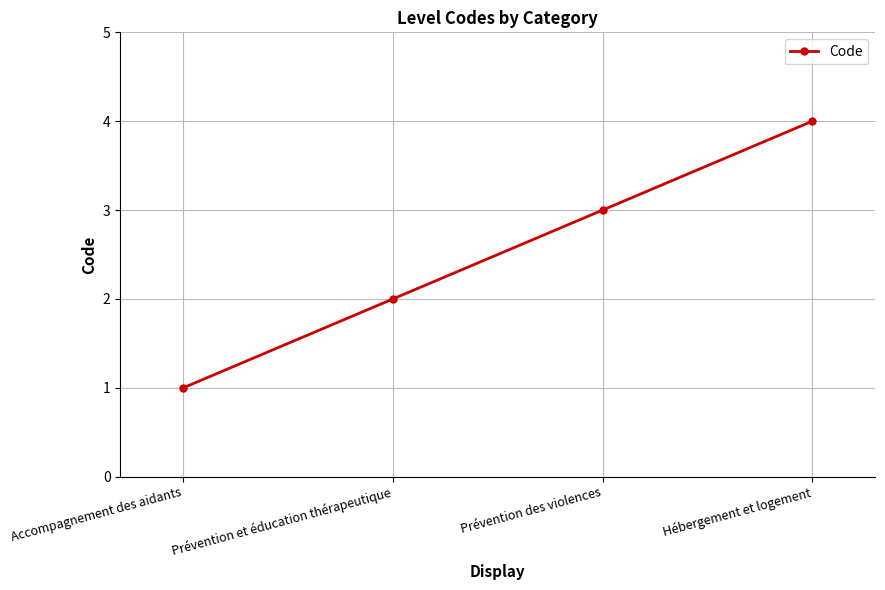

Reading left to right, list all the values displayed in this chart.

1	2	3	4